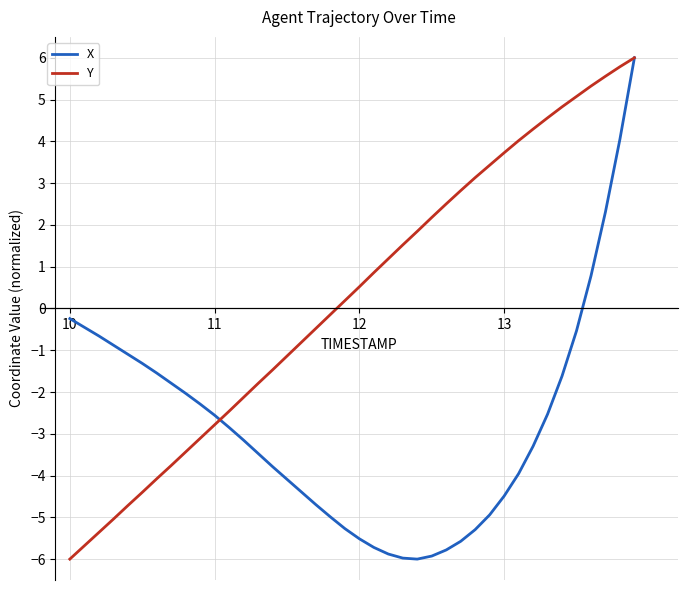

List the series in order of their overall mean, highest first.

Y, X